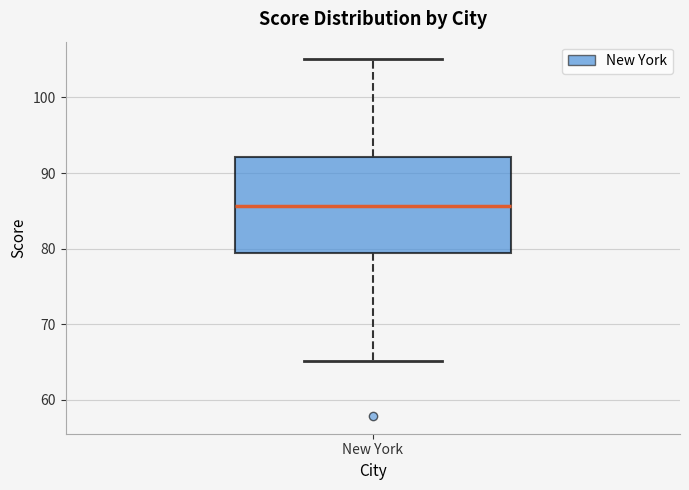

Read this box plot against the y-axis: the position of the median line, the range covered by the box, and the ends of both whiskers. The values are not printed on the chart, so give them approximately, as read against the axis.

median 86, box 79 to 92, whiskers 65 to 105